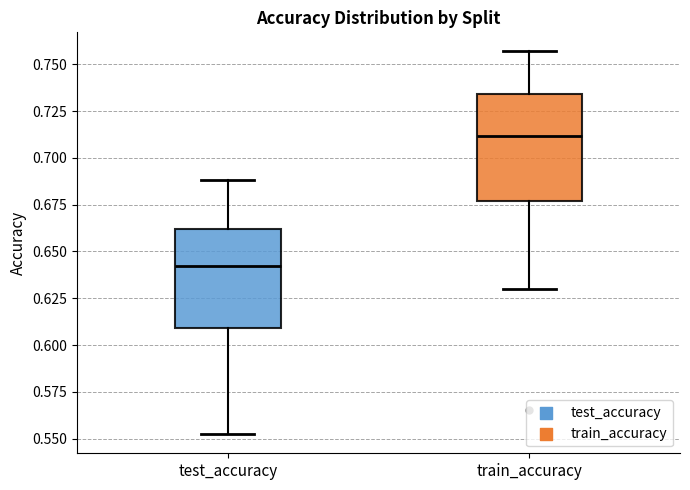

Reading left to right, read every box against the y-axis: the position of its median line, the range the box covers, and the ends of its whiskers. The values are not printed on the chart, so give them approximately, as read against the axis.

test_accuracy: median 0.640, box 0.610 to 0.660, whiskers 0.550 to 0.690
train_accuracy: median 0.710, box 0.675 to 0.735, whiskers 0.630 to 0.755